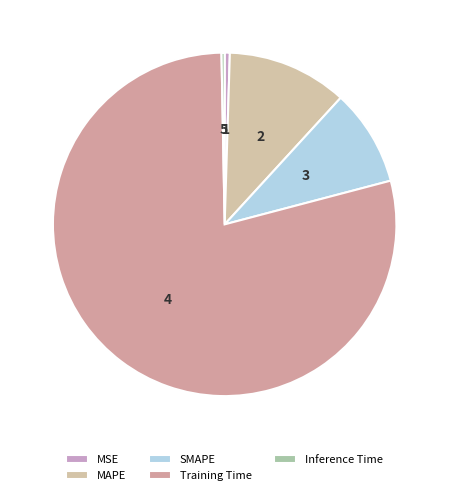

How many slices are in this pie chart?

5